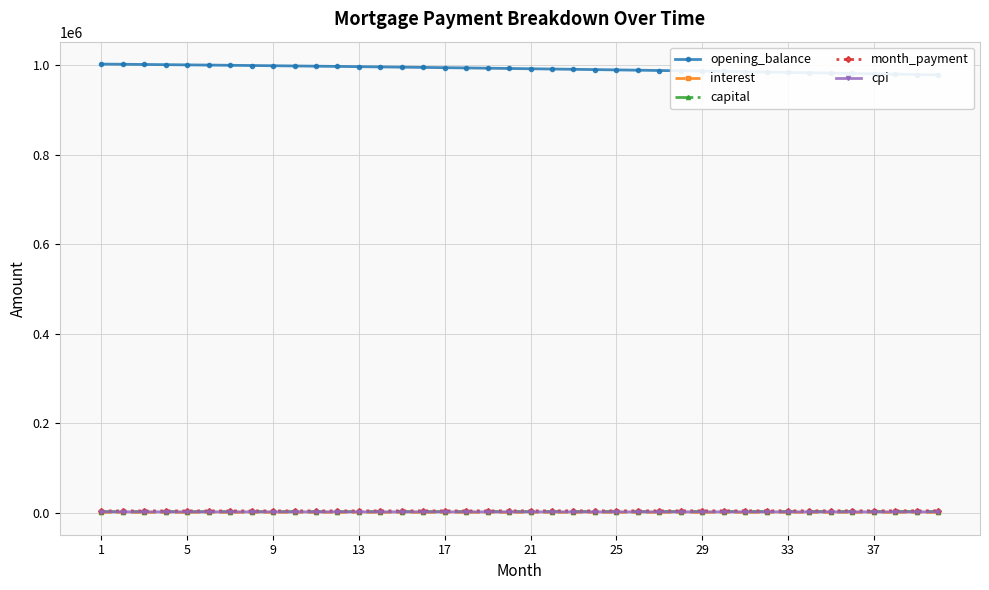

At which category is the sum across all series the highest?

1